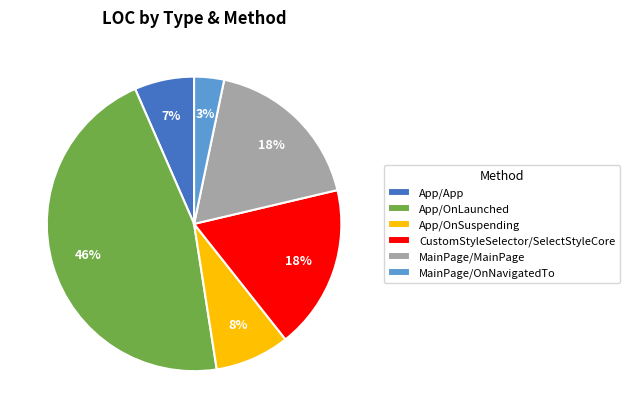

Which has a higher value, App/OnSuspending or MainPage/MainPage?

MainPage/MainPage